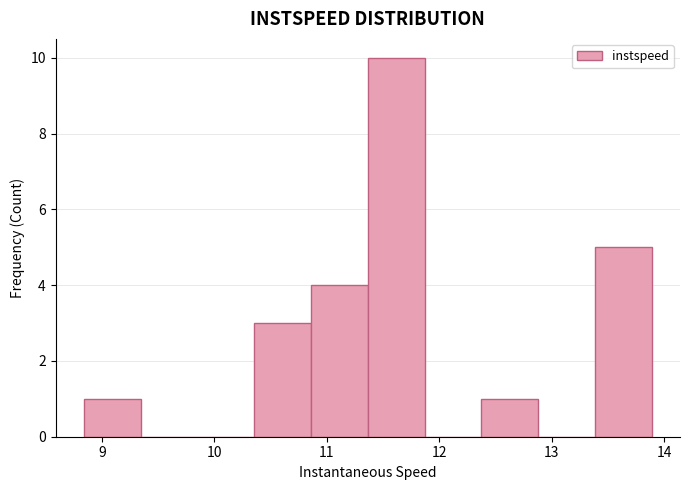

Reading left to right, list every bar in this chart as the range it spans on the x-axis followed by its height. Neither the bar edges nor the heights are printed on the chart, so give them approximately, as read against the axes.

8.8 to 9.3: 1
9.3 to 9.9: 0
9.9 to 10.4: 0
10.4 to 10.9: 3
10.9 to 11.4: 4
11.4 to 11.9: 10
11.9 to 12.4: 0
12.4 to 12.9: 1
12.9 to 13.4: 0
13.4 to 13.9: 5